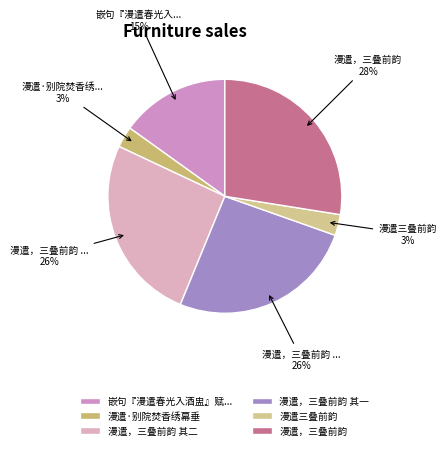

To the nearest percent, what is the combined percentage of 漫遣·别院焚香绣幕垂 and 漫遣，三叠前韵 其二?

29%